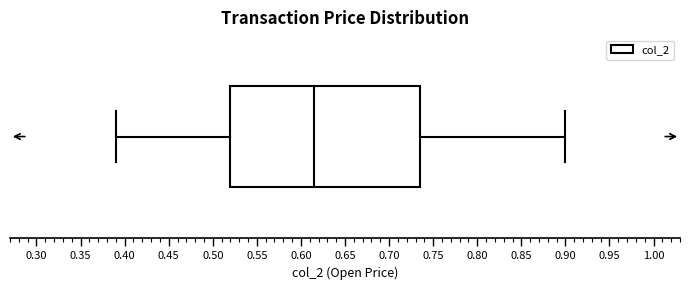

Read this box plot against the x-axis: the position of the median line, the range covered by the box, and the ends of both whiskers. The values are not printed on the chart, so give them approximately, as read against the axis.

median 0.615, box 0.520 to 0.735, whiskers 0.390 to 0.900